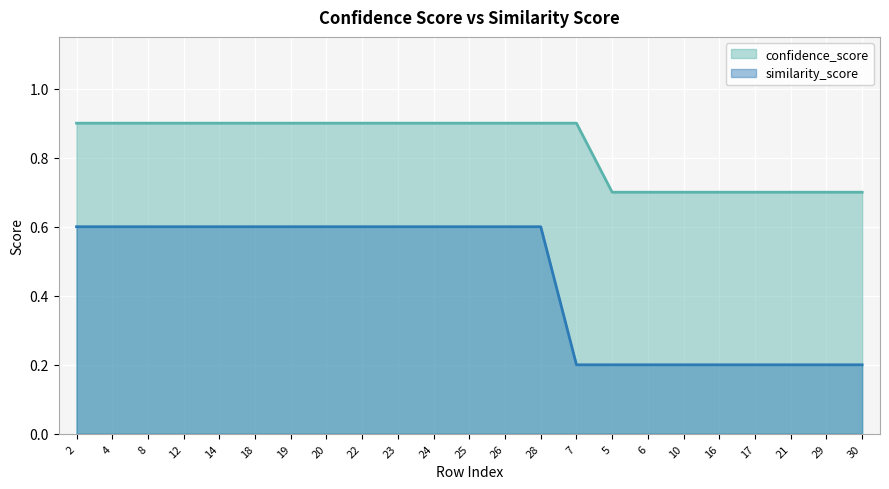

What is the label of the 20th point from the left?

17